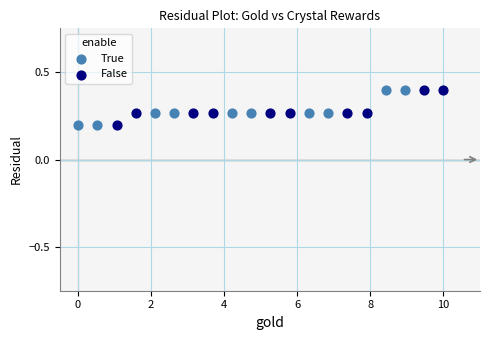

What are all the series names shown in the legend?

True, False